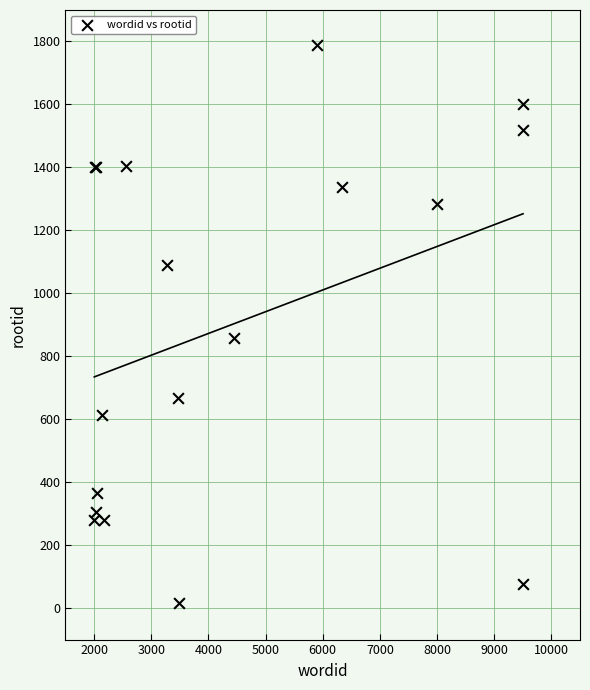

What Y value in the scatter plot is closest to 903?

859